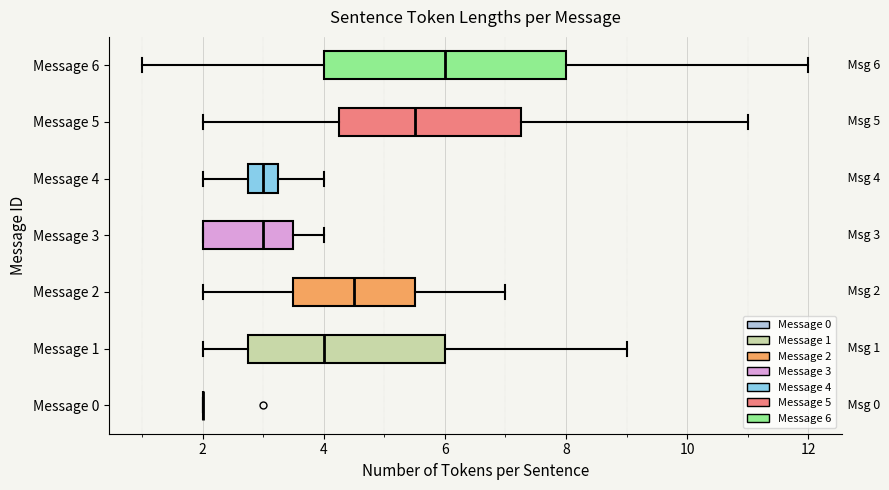

Which box is the widest, from its left edge to its right edge?

Message 6